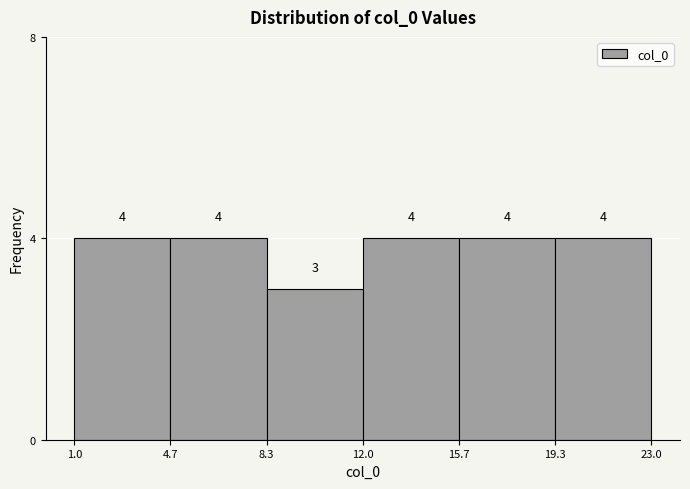

Reading left to right, transcribe this chart: for each bar, give the range it covers on the x-axis and its height.

1.0 to 4.7: 4
4.7 to 8.3: 4
8.3 to 12.0: 3
12.0 to 15.7: 4
15.7 to 19.3: 4
19.3 to 23.0: 4